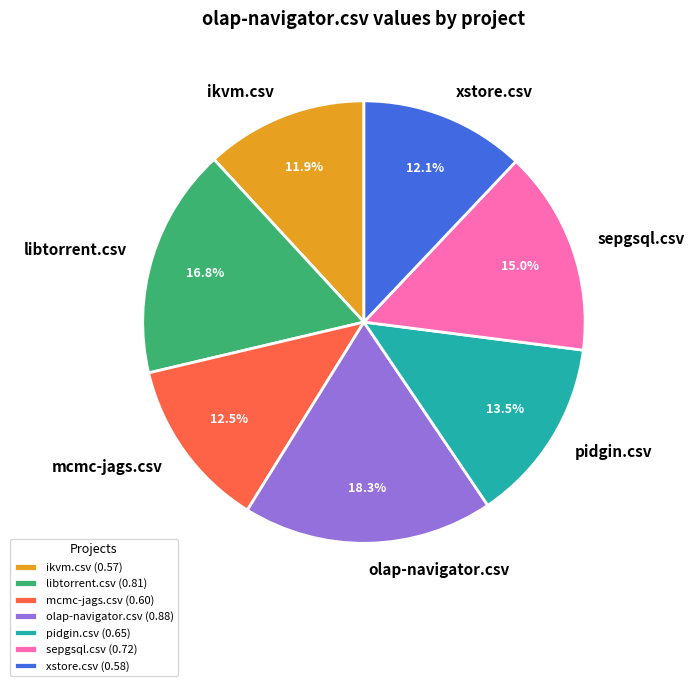

To the nearest percent, what is the average slice percentage?

14%